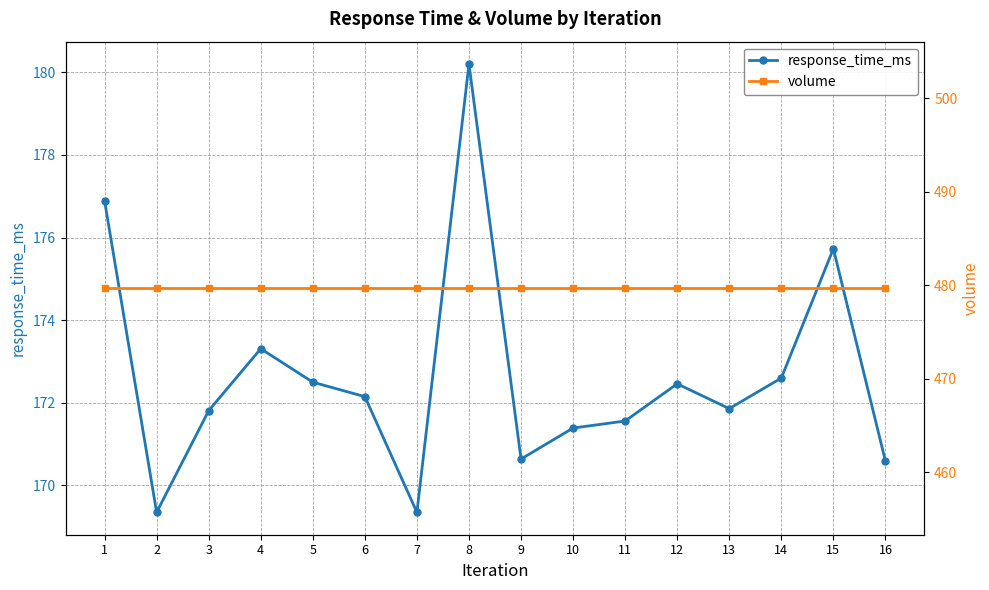

How many values in the response_time_ms series are below 172?

8